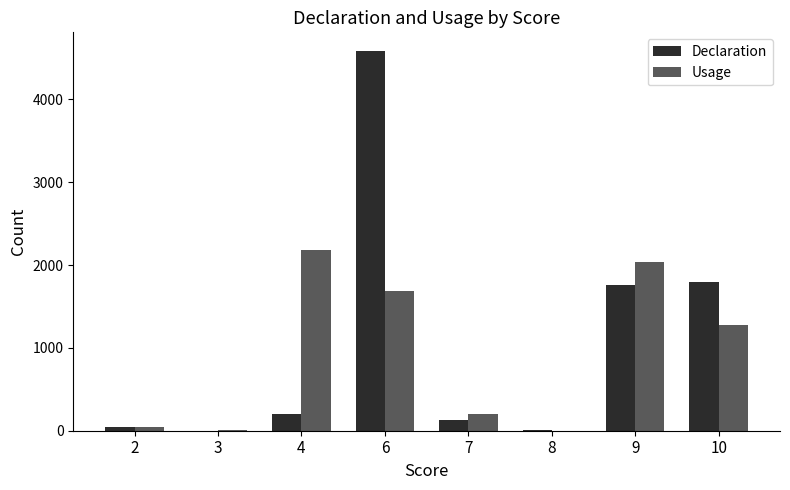

The value of Declaration at 10 is 1797. True or false?

True